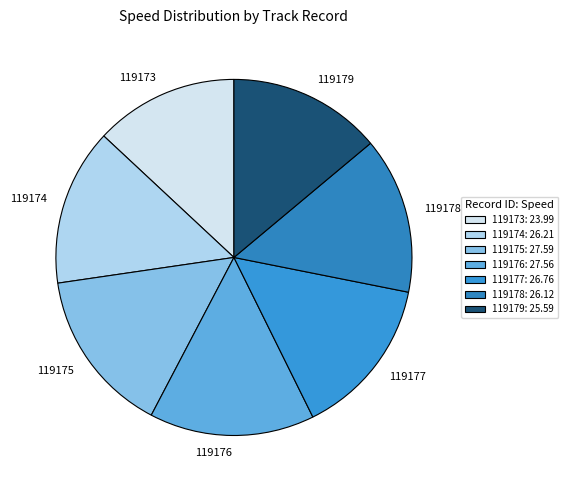

Between 119175 and 119174, which is larger?

119175